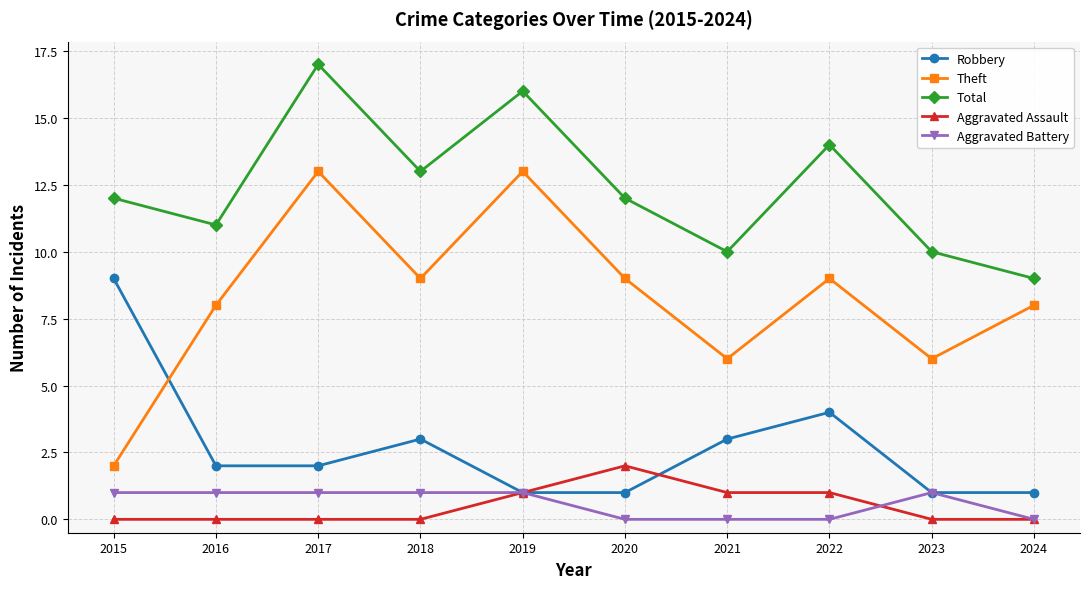

True or false: Total and Aggravated Battery intersect in this chart.

False